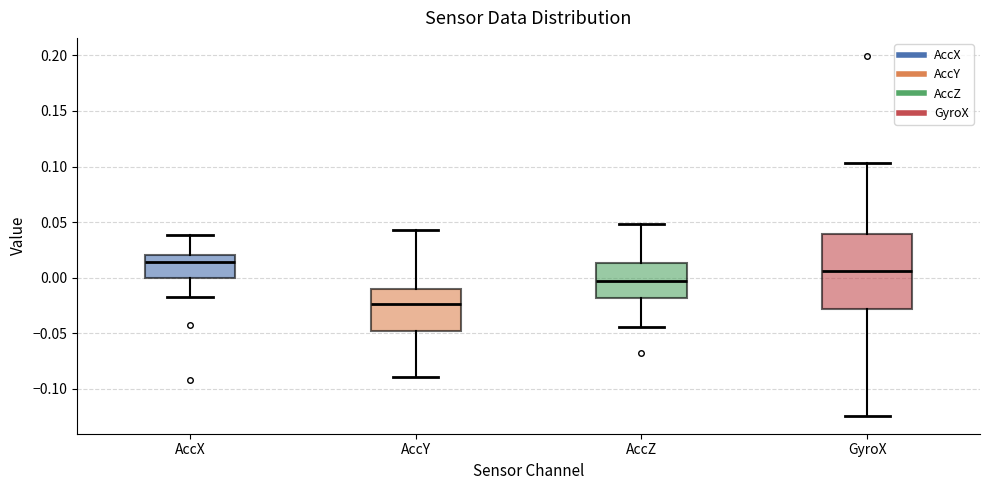

Reading left to right, transcribe this box plot: for each box, give where its median line is, the range the box spans, and where its two whiskers end, as read against the y-axis. The values are not printed on the chart, so give them approximately, as read against the axis.

AccX: median 0.015, box 0.000 to 0.020, whiskers -0.020 to 0.040
AccY: median -0.025, box -0.050 to -0.010, whiskers -0.090 to 0.045
AccZ: median -0.005, box -0.020 to 0.015, whiskers -0.045 to 0.050
GyroX: median 0.005, box -0.030 to 0.040, whiskers -0.125 to 0.105